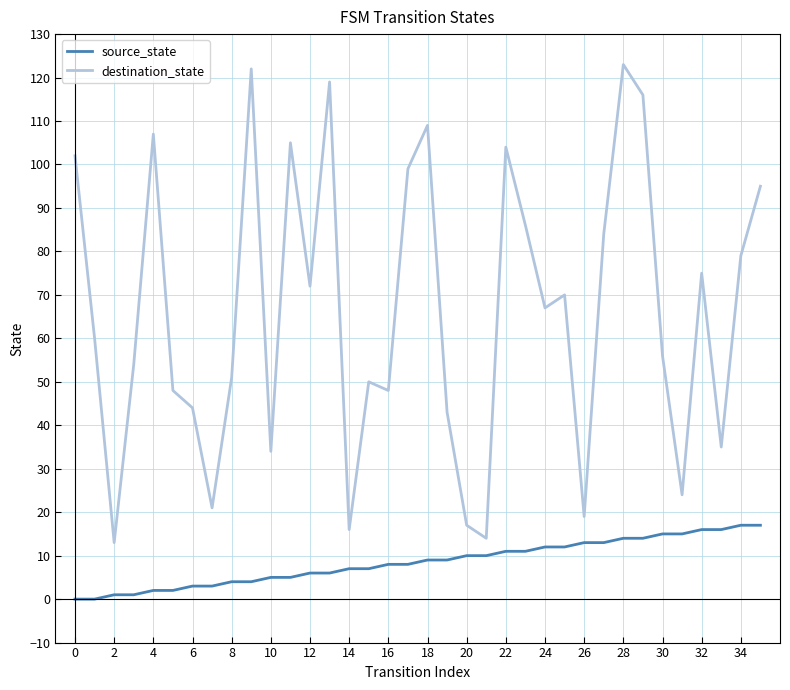

Which series has the widest spread of values?

destination_state